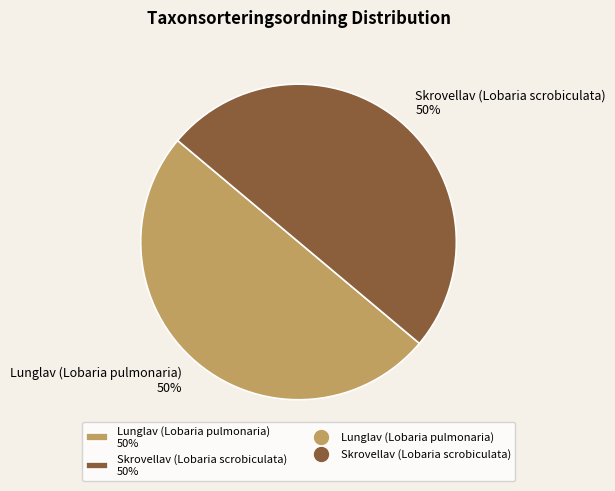

To the nearest percent, what portion does Lunglav (Lobaria pulmonaria) represent?

50%